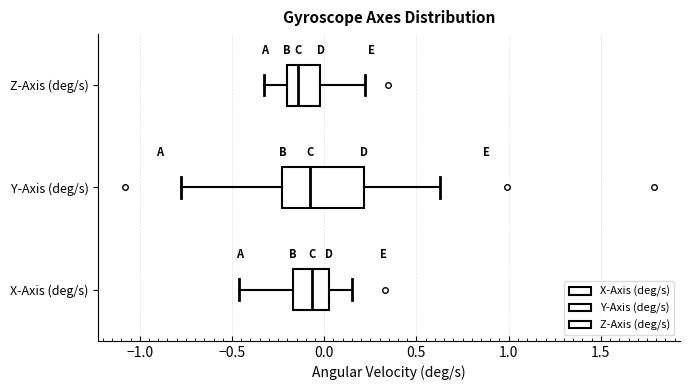

Which box is the widest, from its left edge to its right edge?

Y-Axis (deg/s)